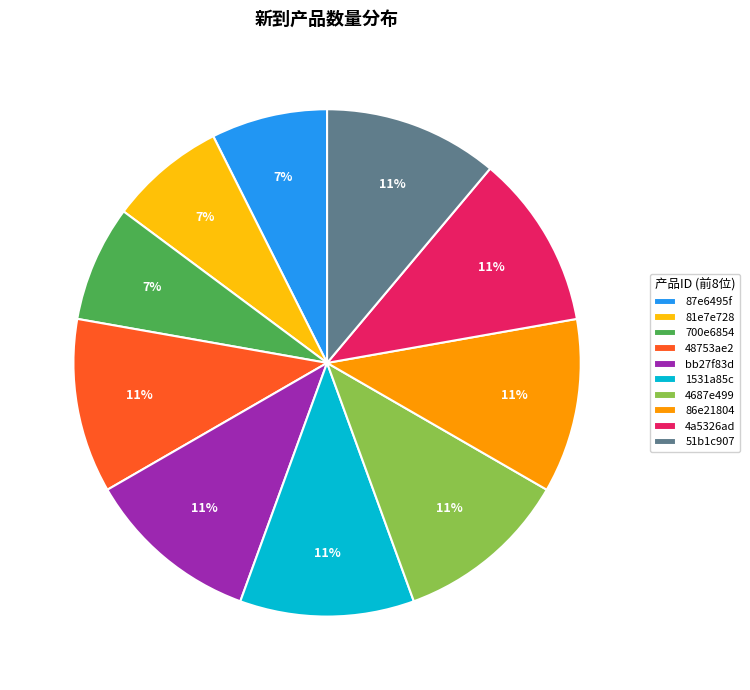

Is the sum of 87e6495f and 86e21804 greater than half?

No